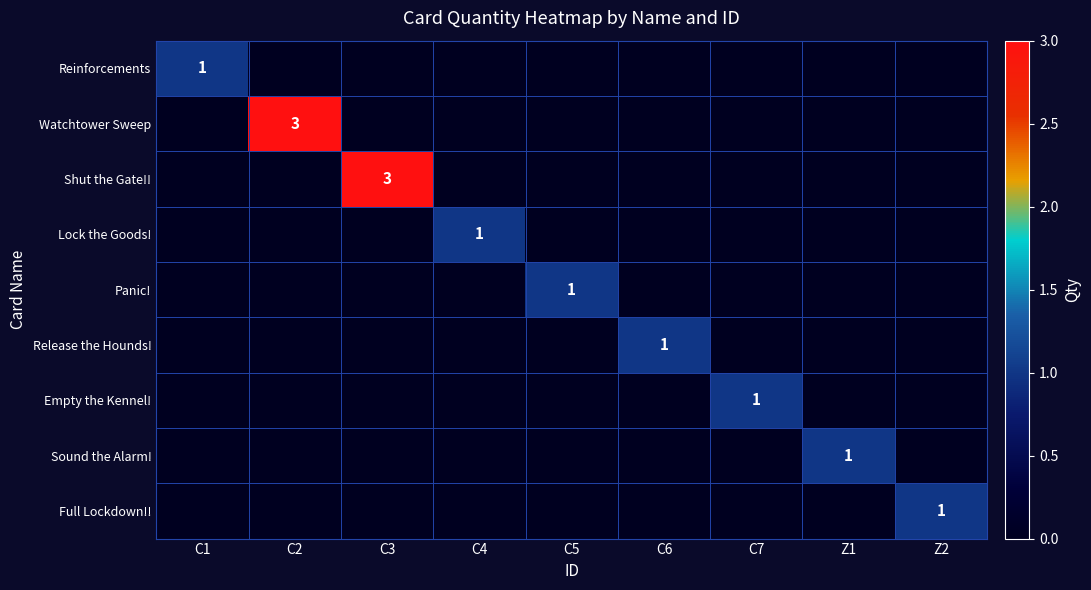

True or false: Reinforcements has a value of 0 at C1.

False